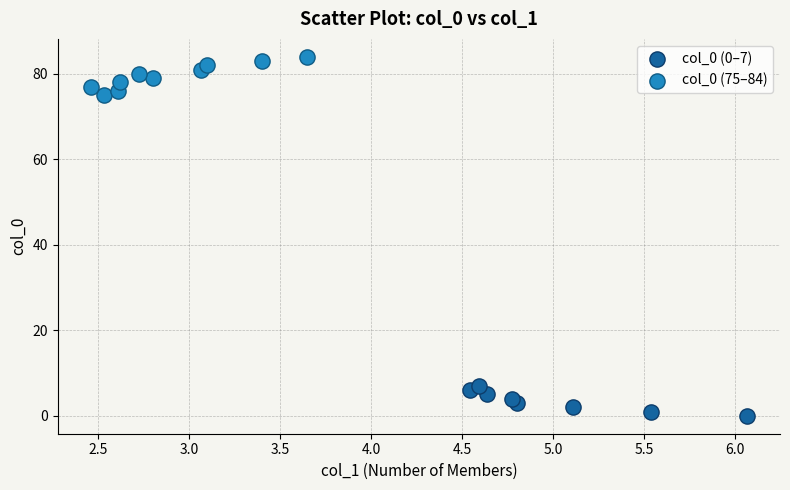

Which series reaches the minimum Y coordinate?

col_0 (0–7)